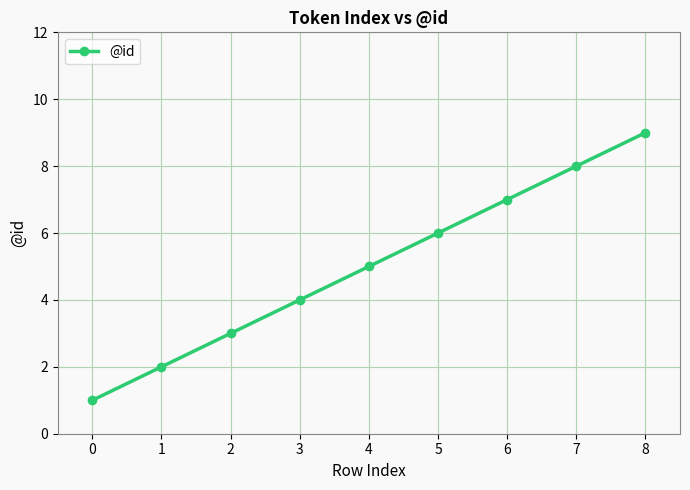

What is the sum of all values?

45